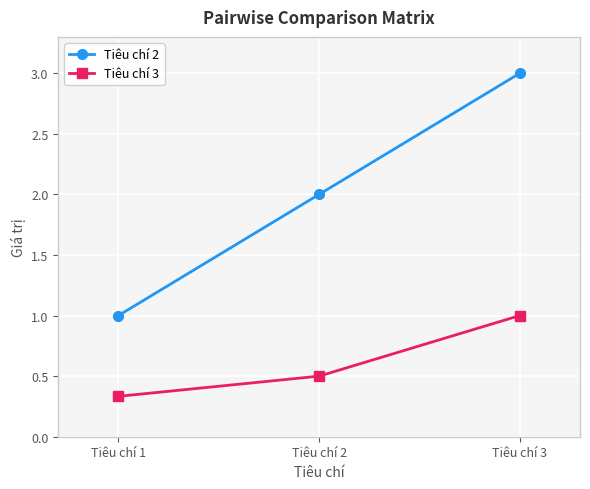

List the series in order of their overall mean, highest first.

Tiêu chí 2, Tiêu chí 3